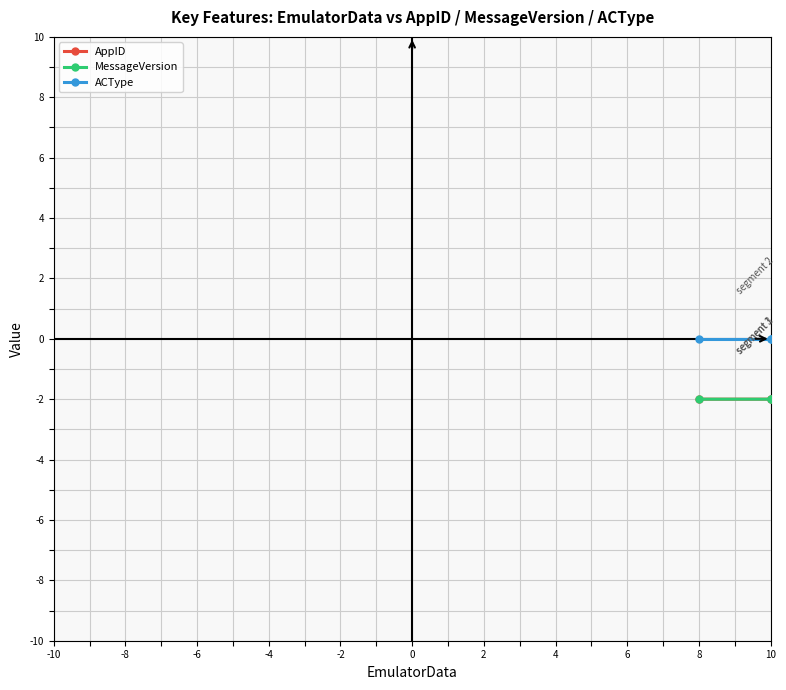

How many series are shown in this chart?

3